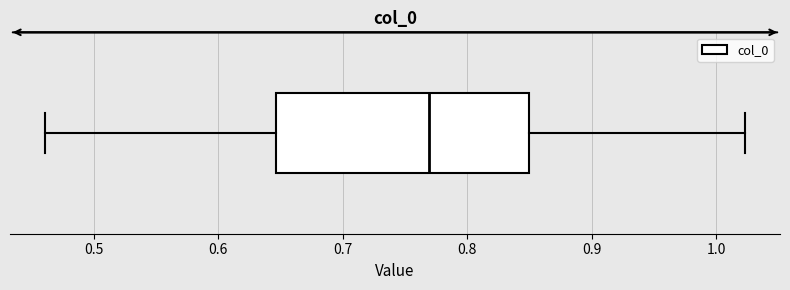

Transcribe this box plot: give where the median line is, the range the box spans, and where the two whiskers end, as read against the x-axis. The values are not printed on the chart, so give them approximately, as read against the axis.

median 0.77, box 0.65 to 0.85, whiskers 0.46 to 1.02